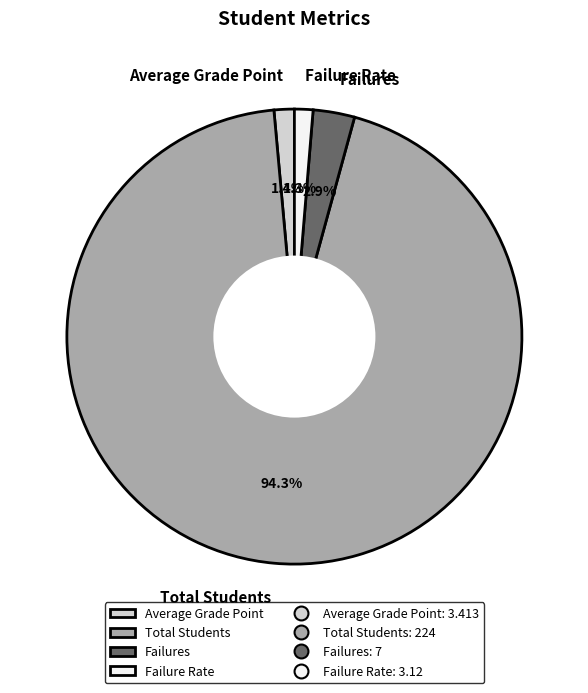

Which category has the biggest portion of the pie?

Total Students